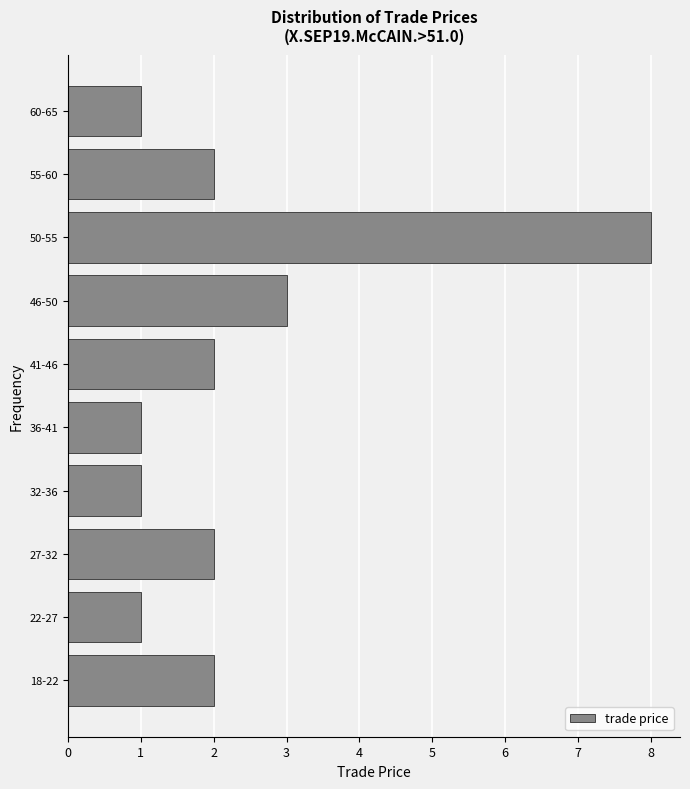

Reading top to bottom, transcribe all the data shown in this chart.

1	2	8	3	2	1	1	2	1	2